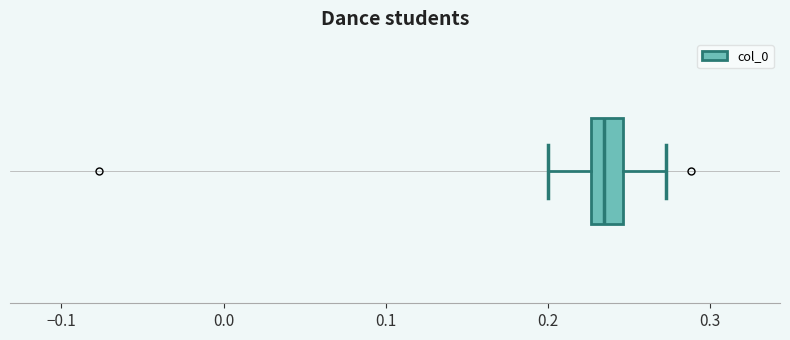

Read this box plot against the x-axis: the position of the median line, the range covered by the box, and the ends of both whiskers. The values are not printed on the chart, so give them approximately, as read against the axis.

median 0.23 (inside the box), box 0.23 to 0.25, whiskers 0.20 to 0.27